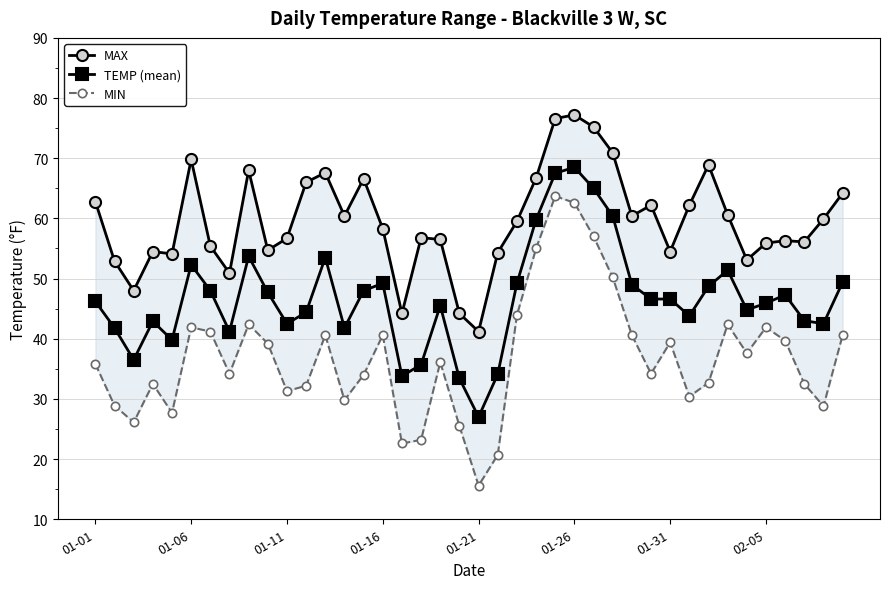

At which label does TEMP (mean) reach its minimum?

01-21